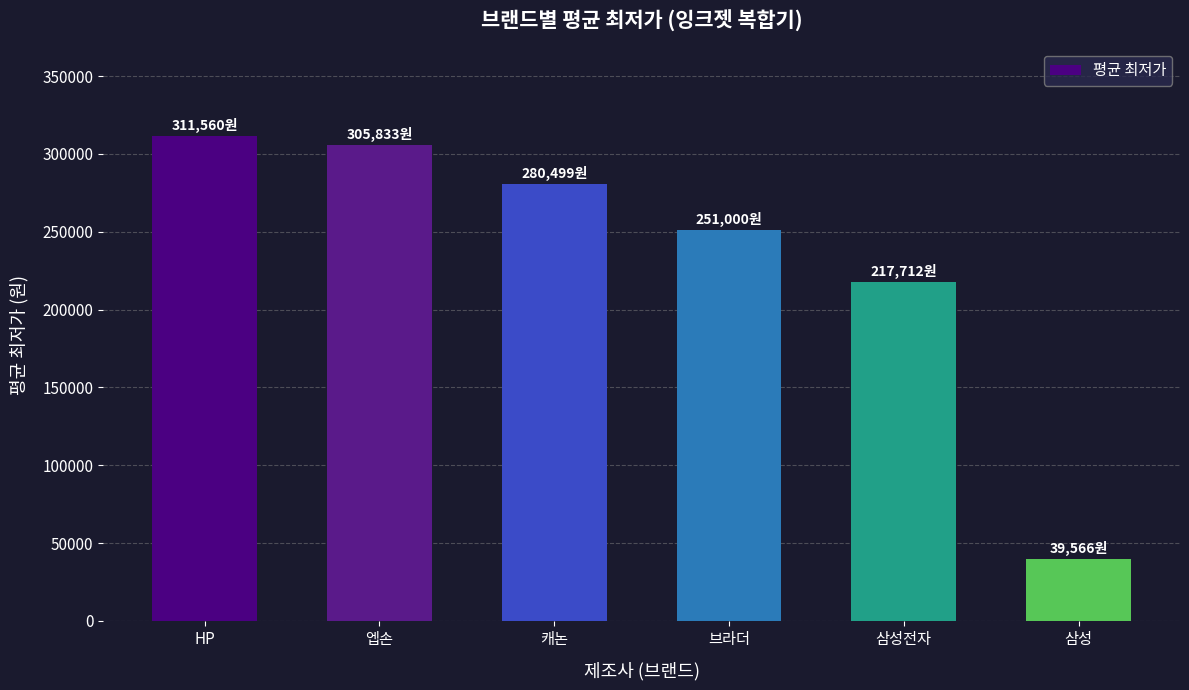

Does the chart contain any negative values?

No